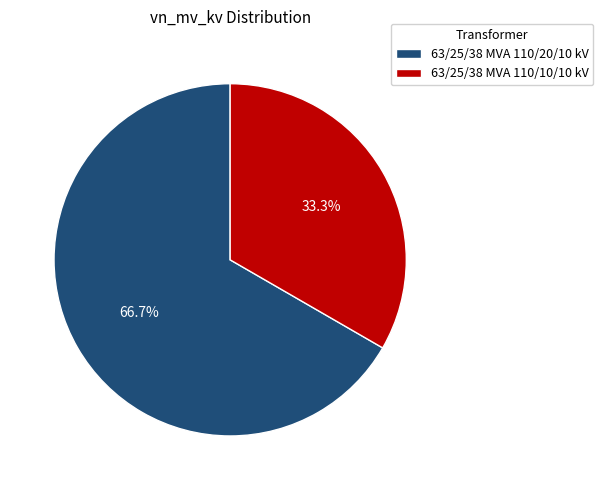

What is the majority slice?

63/25/38 MVA 110/20/10 kV